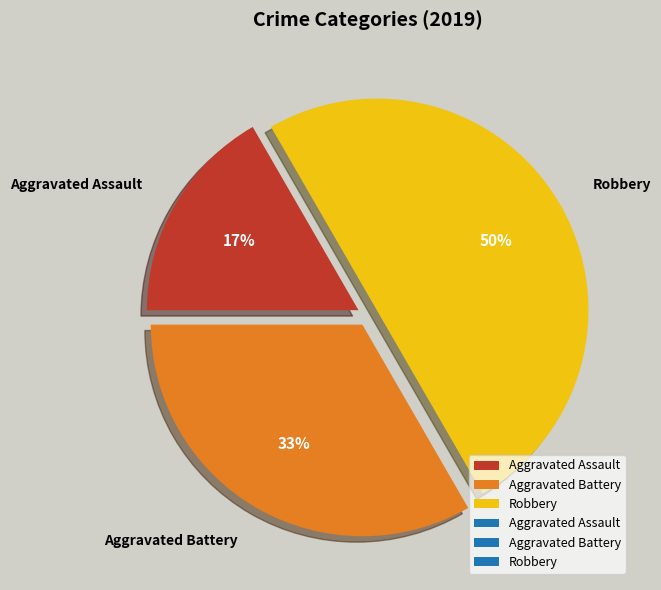

To the nearest percent, what portion does Robbery represent?

50%